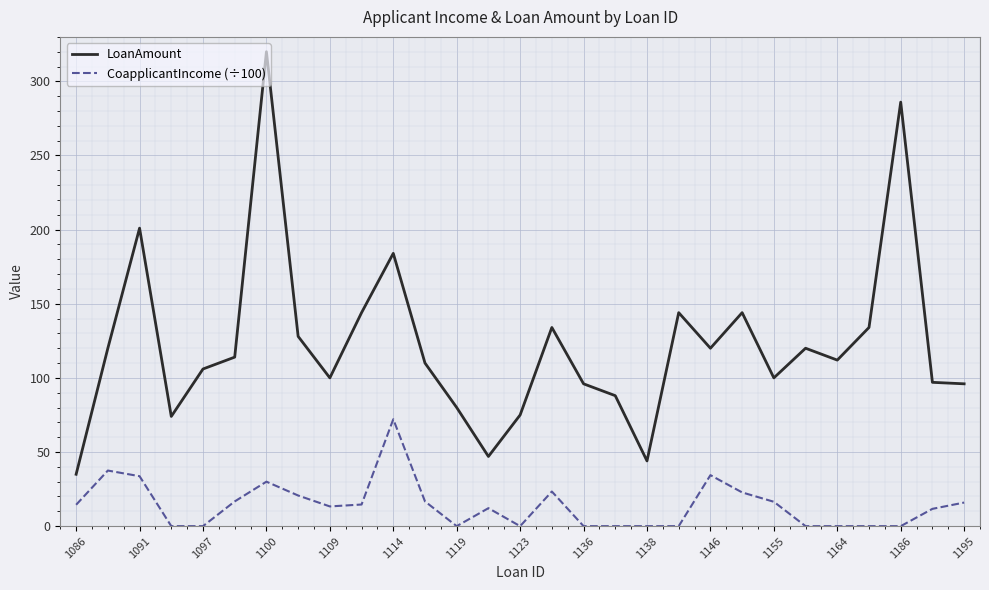

How many categories are shown in the chart?

29